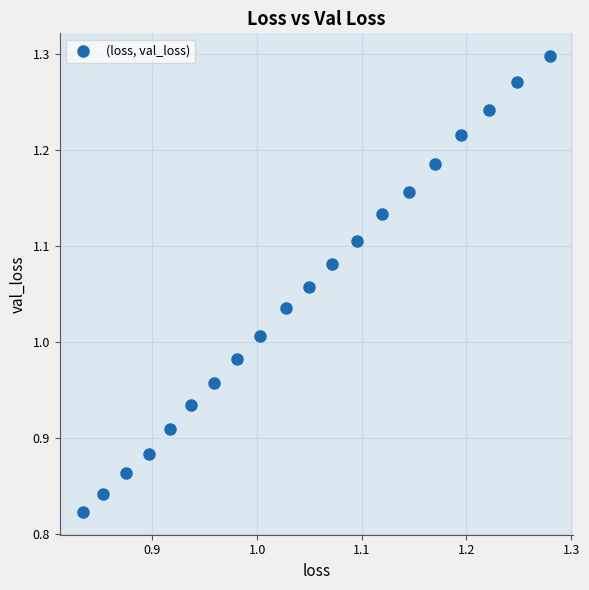

What is the range of X values (max minus min)?

0.4